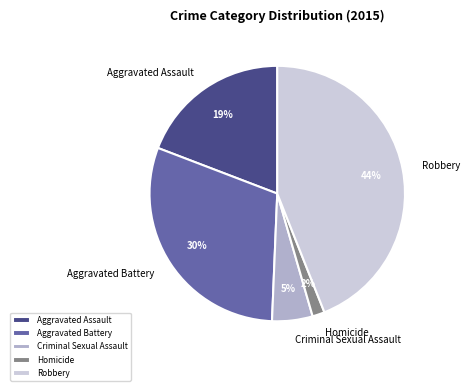

What is the largest slice in the pie chart?

Robbery